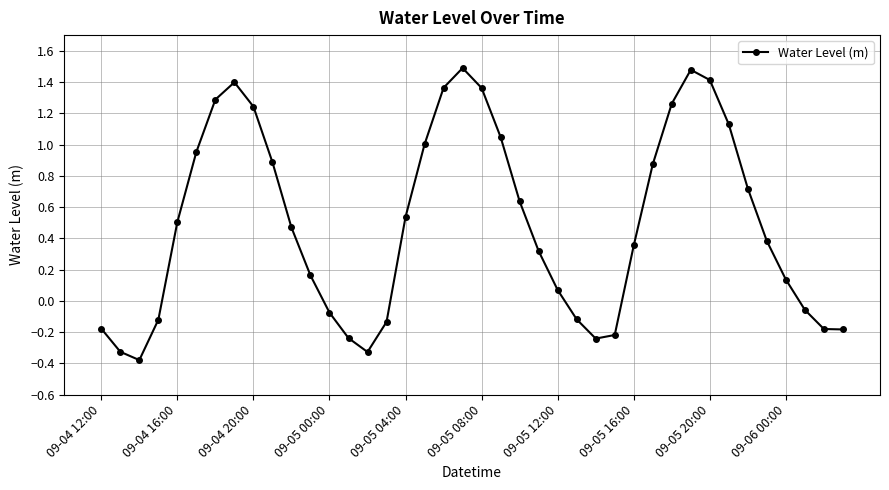

What is the maximum value shown in the chart?

1.5